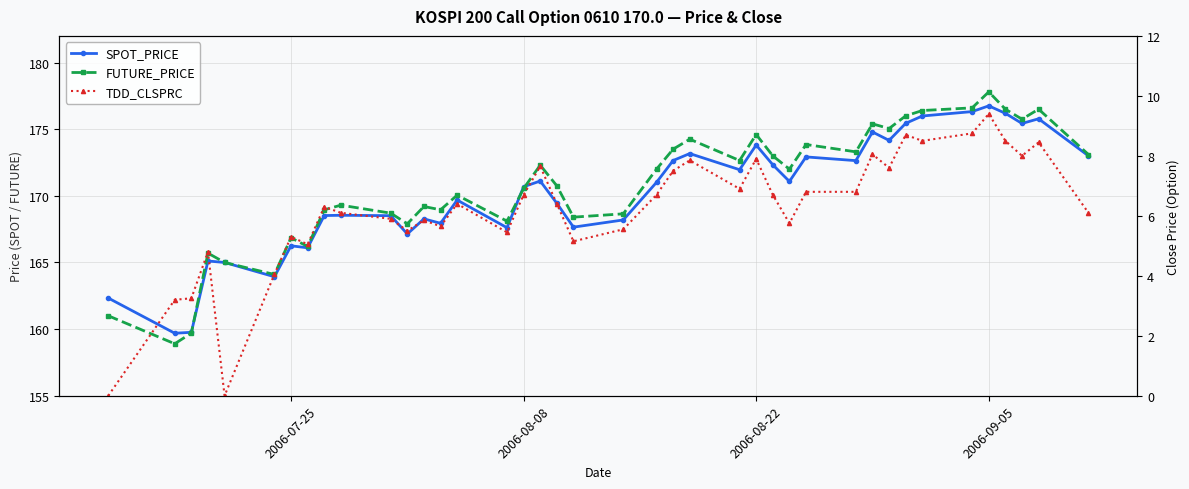

List the series in order of their peak value, highest first.

FUTURE_PRICE, SPOT_PRICE, TDD_CLSPRC